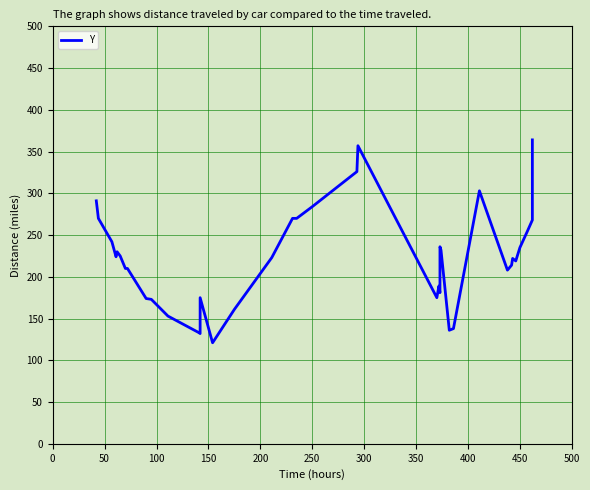

What is the maximum value shown in the chart?

364